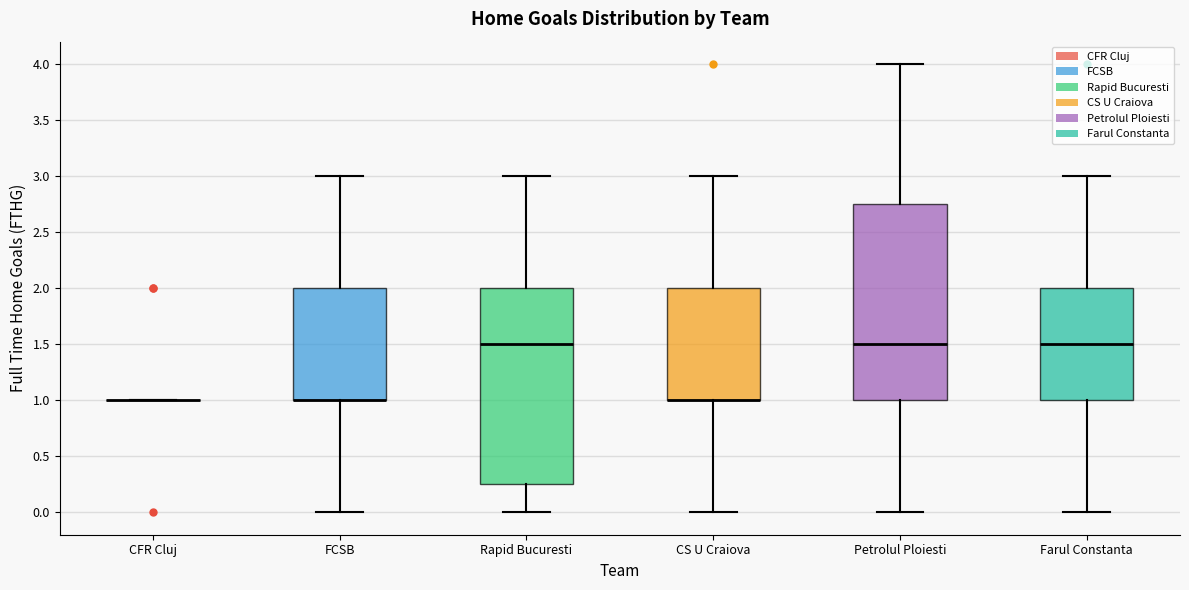

Reading left to right, transcribe this box plot: for each box, give where its median line is, the range the box spans, and where its two whiskers end, as read against the y-axis. The values are not printed on the chart, so give them approximately, as read against the axis.

CFR Cluj: box collapsed to a line at 1.00, whiskers 1.00 to 1.00
FCSB: median 1.00 (drawn on the box's lower edge), box 1.00 to 2.00, whiskers 0.00 to 3.00
Rapid Bucuresti: median 1.50, box 0.25 to 2.00, whiskers 0.00 to 3.00
CS U Craiova: median 1.00 (drawn on the box's lower edge), box 1.00 to 2.00, whiskers 0.00 to 3.00
Petrolul Ploiesti: median 1.50, box 1.00 to 2.75, whiskers 0.00 to 4.00
Farul Constanta: median 1.50, box 1.00 to 2.00, whiskers 0.00 to 3.00